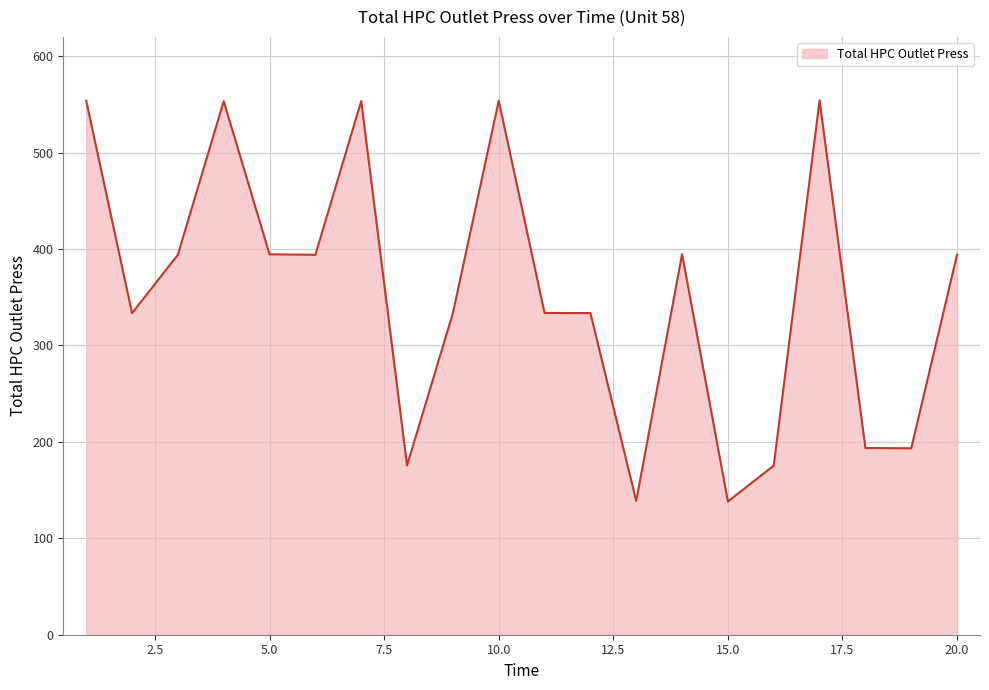

What is the minimum value shown in the chart?

138.2